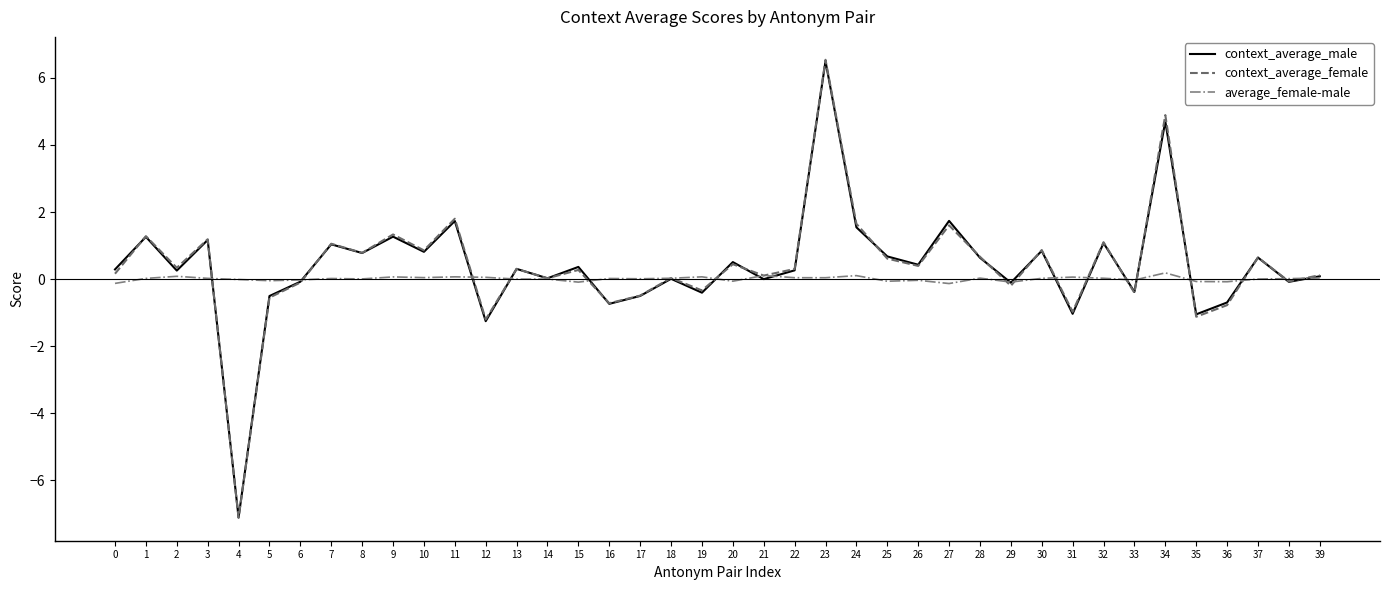

Is the value of context_average_male at 24 greater than the value of context_average_female at 26?

Yes